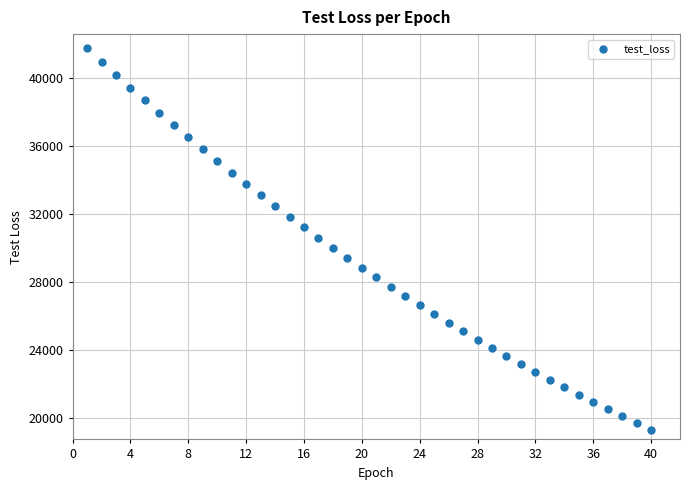

What is the range of Y values (max minus min)?

22414.4